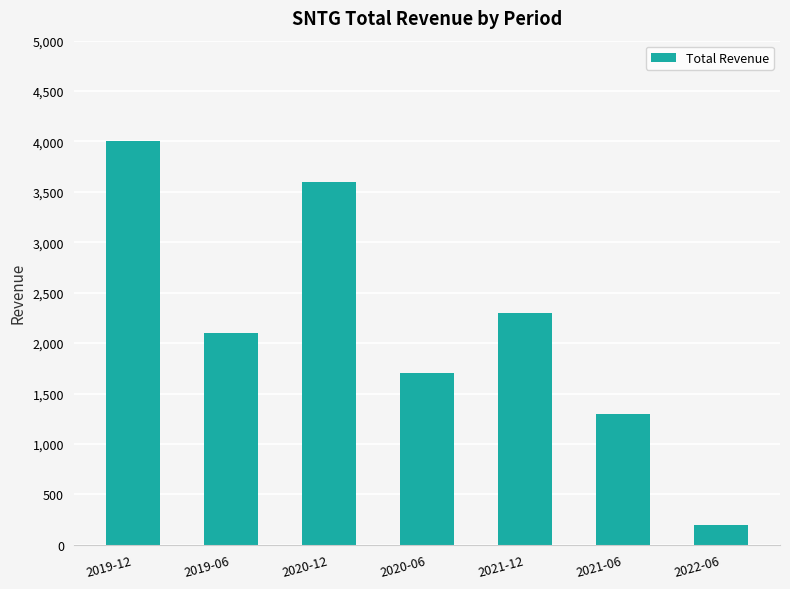

List the labels in order of value, smallest first.

2022-06, 2021-06, 2020-06, 2019-06, 2021-12, 2020-12, 2019-12